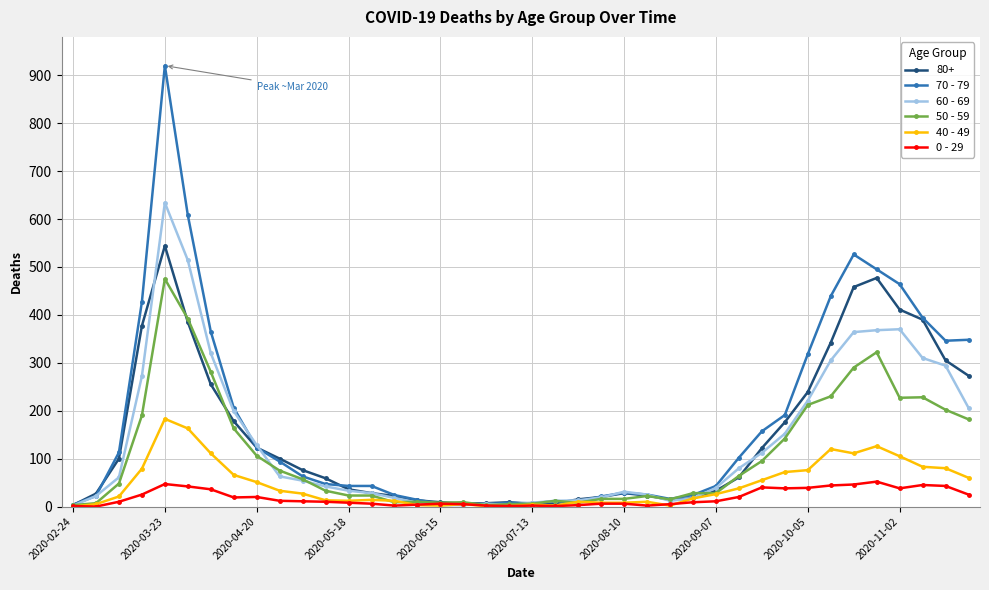

How many lines are shown in the chart?

6